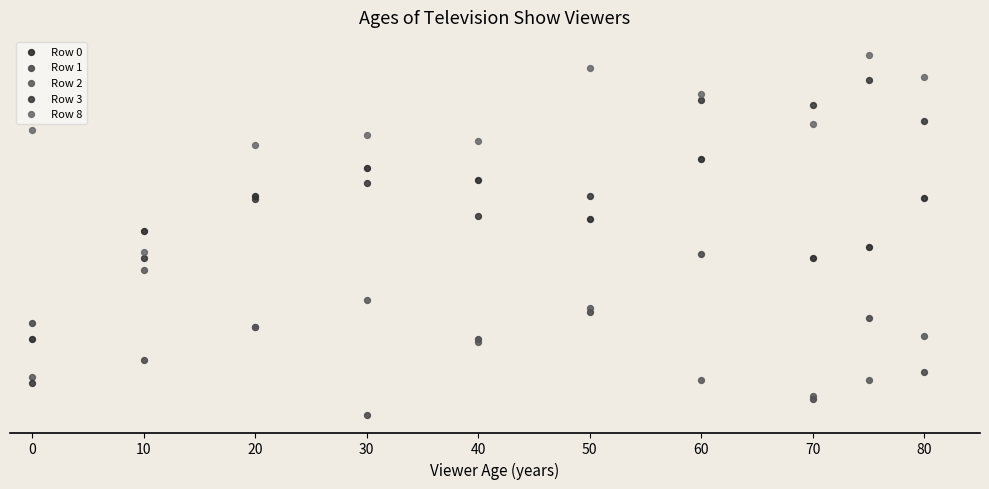

What are all the series names shown in the legend?

Row 0, Row 1, Row 2, Row 3, Row 8